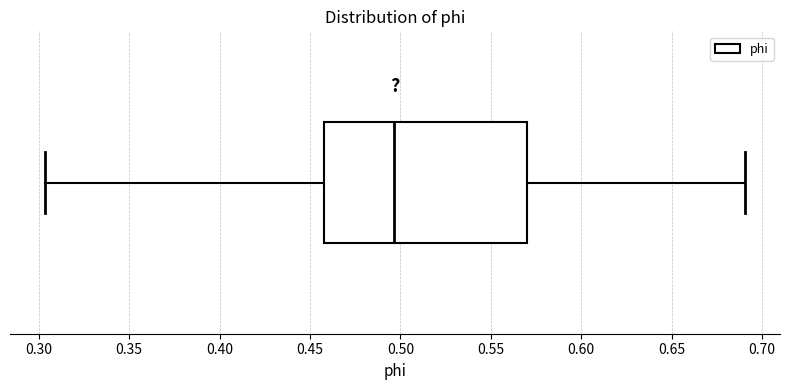

Read this box plot against the x-axis: the position of the median line, the range covered by the box, and the ends of both whiskers. The values are not printed on the chart, so give them approximately, as read against the axis.

median 0.495, box 0.460 to 0.570, whiskers 0.305 to 0.690